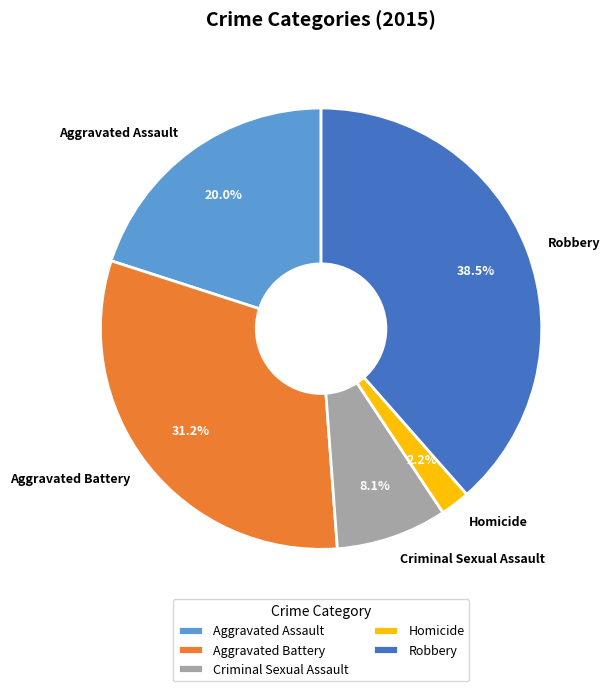

How many slices are in this pie chart?

5